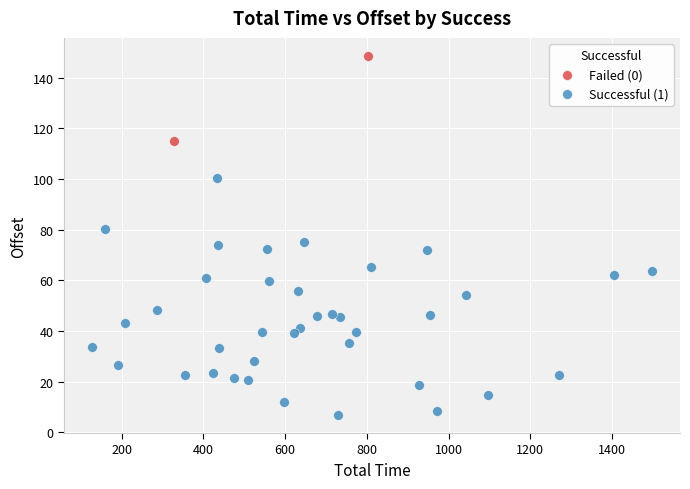

What are all the series names shown in the legend?

Failed (0), Successful (1)